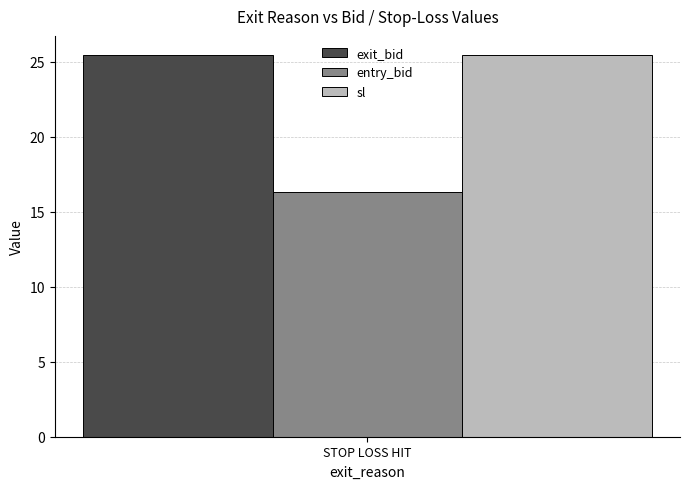

The sl series shows 25.4 at STOP LOSS HIT. True or false?

True